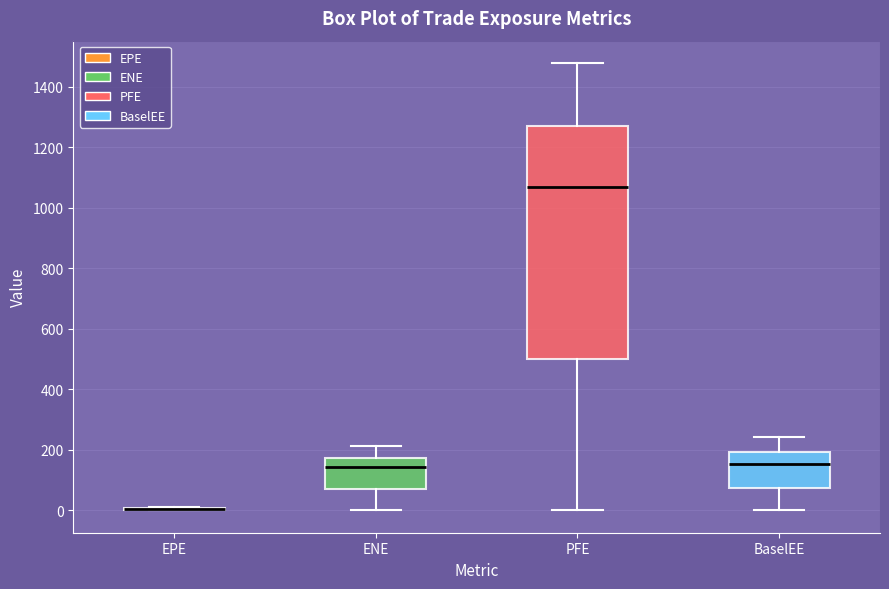

Which box is the tallest, from its lower edge to its upper edge?

PFE